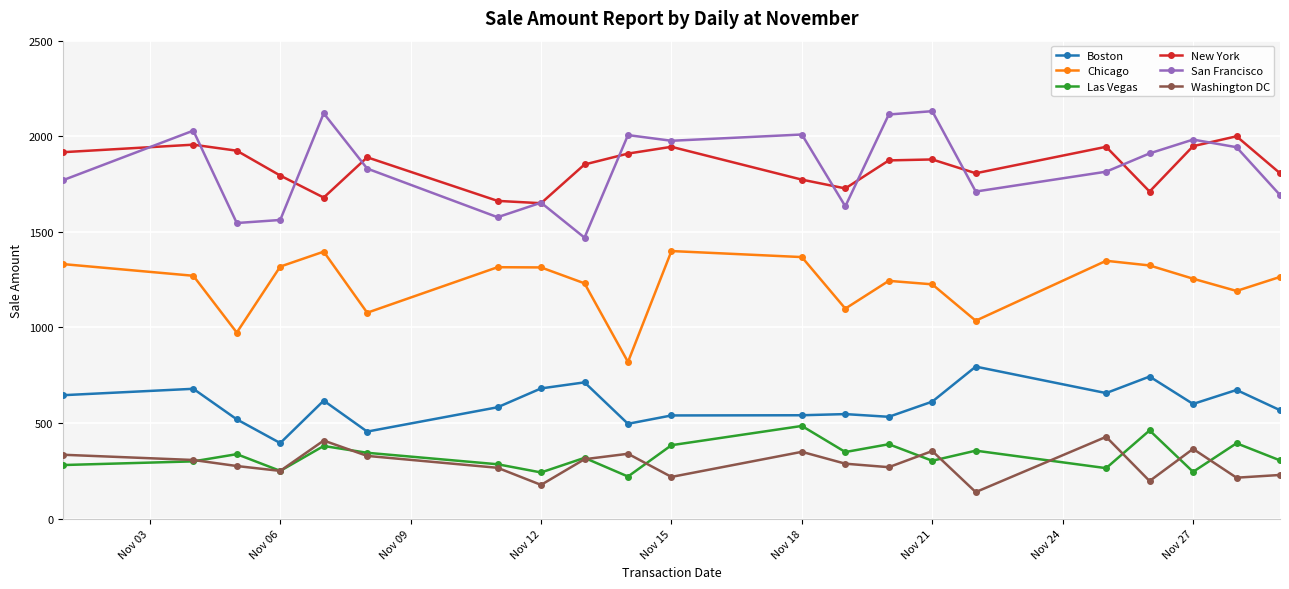

How many values in the Chicago series exceed 1263?

11